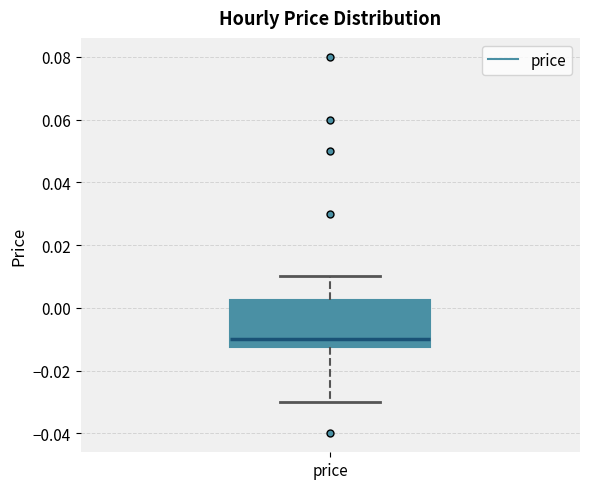

Read this box plot against the y-axis: the position of the median line, the range covered by the box, and the ends of both whiskers. The values are not printed on the chart, so give them approximately, as read against the axis.

median -0.010, box -0.012 to 0.002, whiskers -0.030 to 0.010